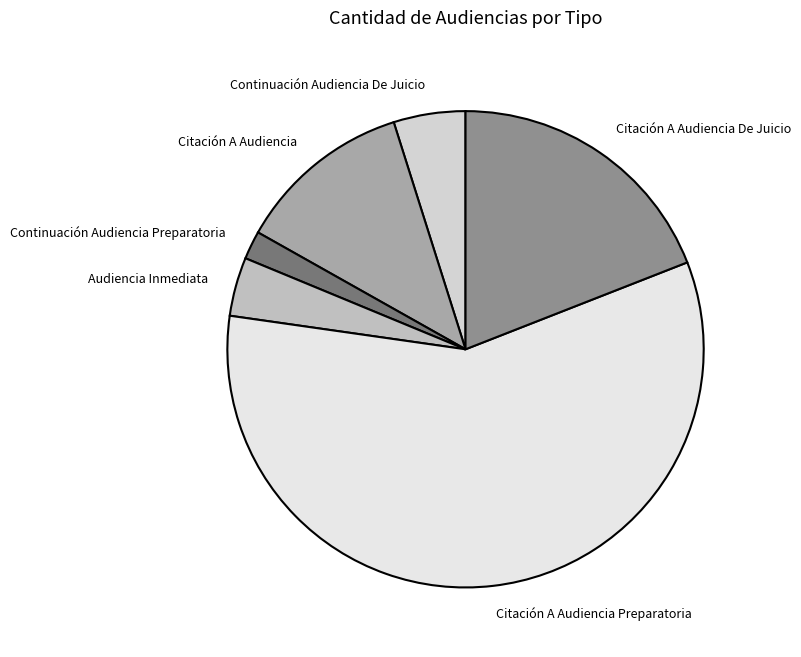

Is there a majority slice in this chart?

Yes